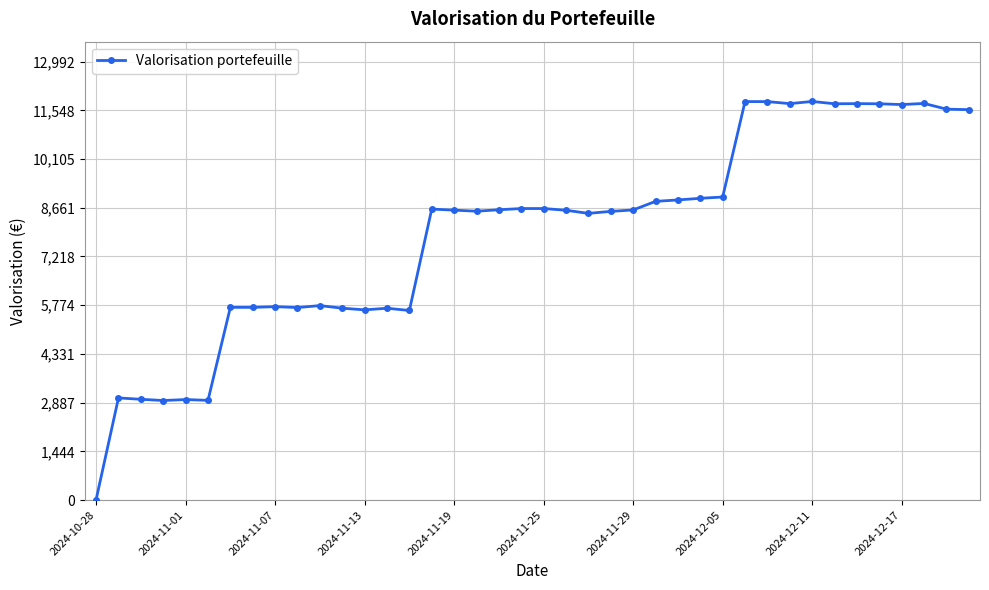

What is the greatest value displayed?

11810.9